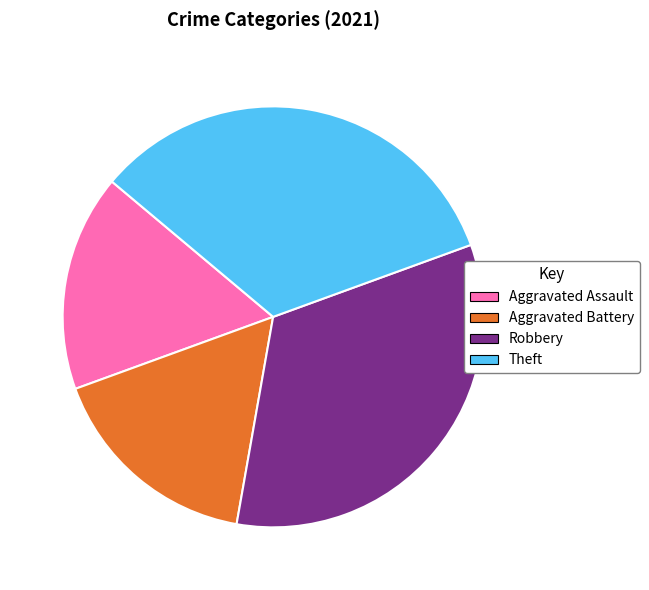

Is the sum of Aggravated Battery and Aggravated Assault greater than half?

No